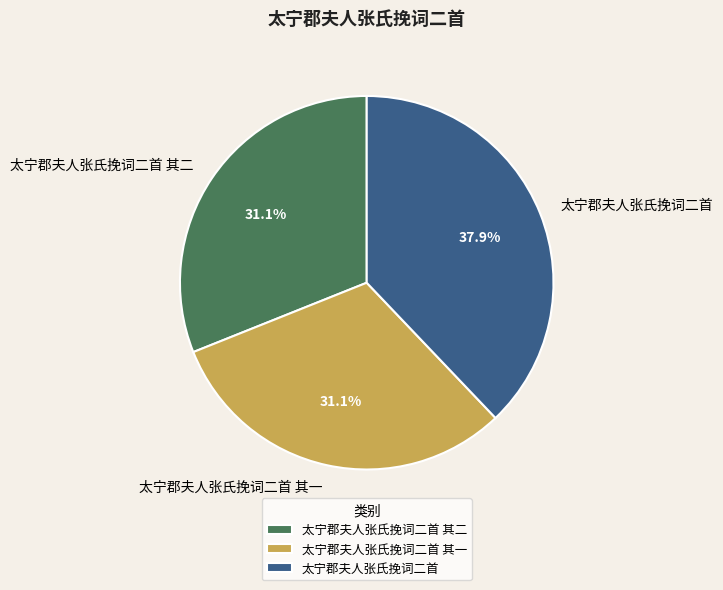

Which has a higher value, 太宁郡夫人张氏挽词二首 其一 or 太宁郡夫人张氏挽词二首?

太宁郡夫人张氏挽词二首